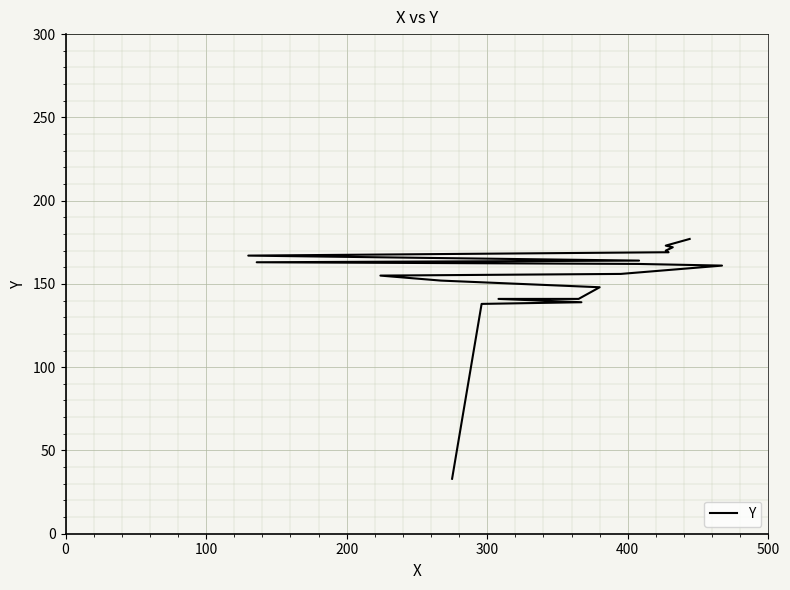

What is the difference between the maximum and minimum values?

144